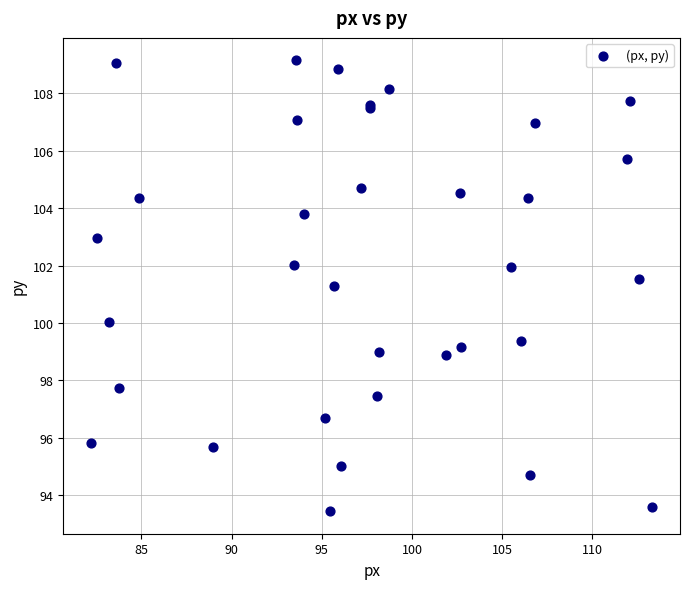

What Y value in the scatter plot is closest to 101?

101.3